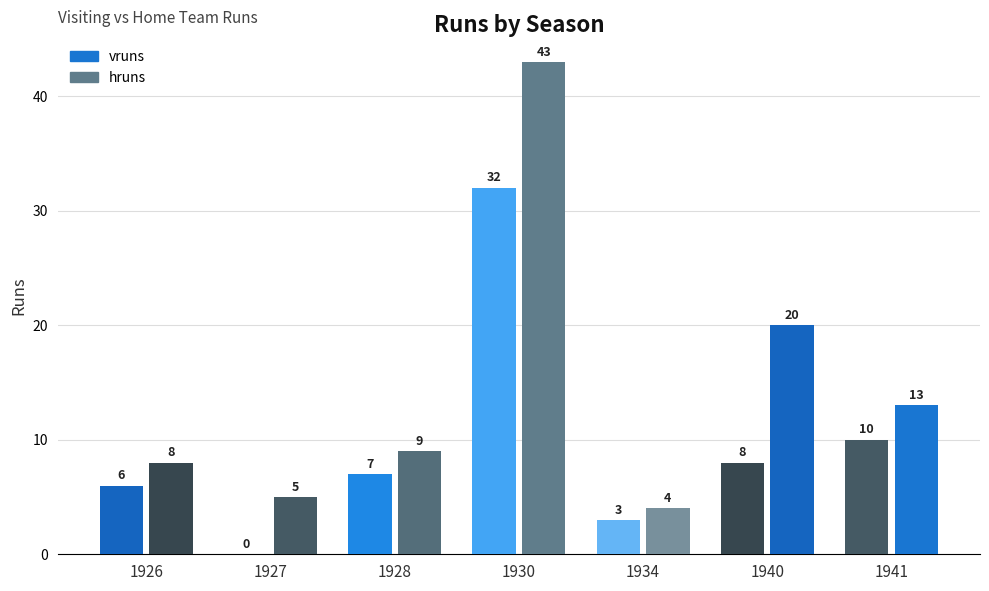

Read the vruns value at 1926.

6